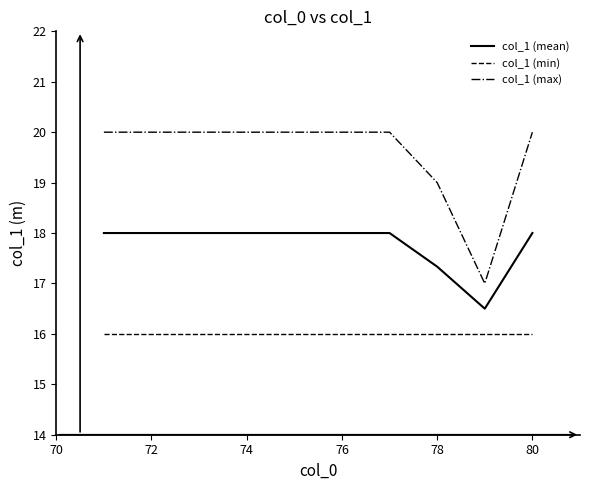

True or false: col_1 (max) and col_1 (mean) intersect in this chart.

False